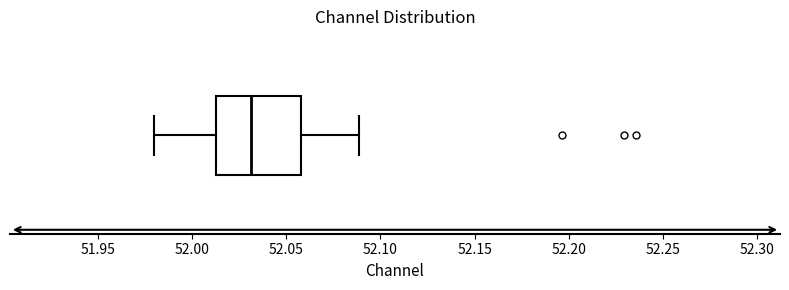

Where does the median line of the box sit on the x-axis? The values are not printed on the chart, so give them approximately, as read against the axis.

52.030